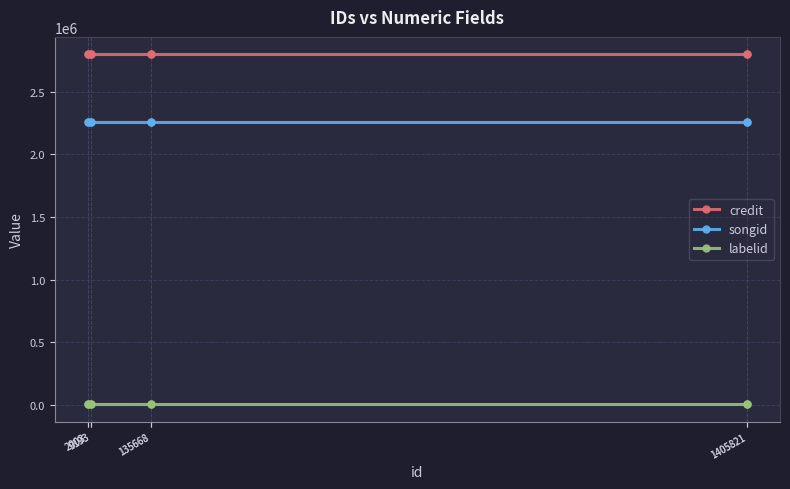

At which category is the sum across all series the highest?

1405821